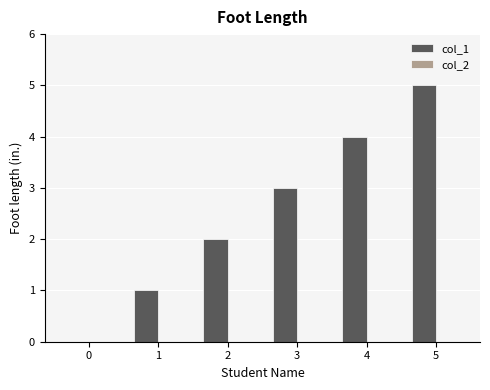

What is the ratio of the value at 4 to the value at 2?

2.0